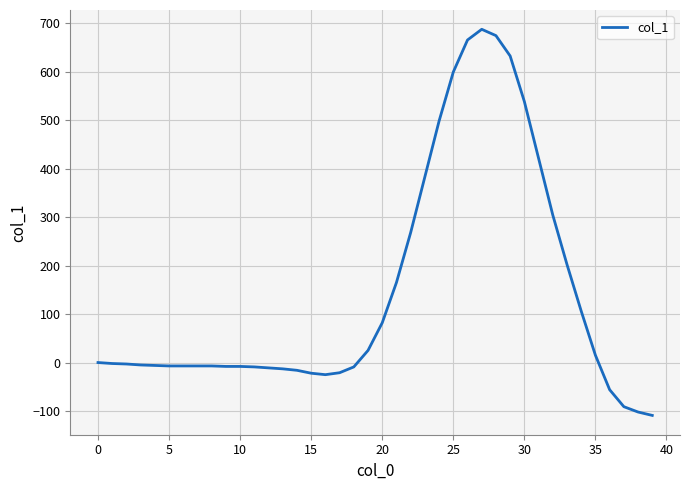

What is the maximum value shown in the chart?

687